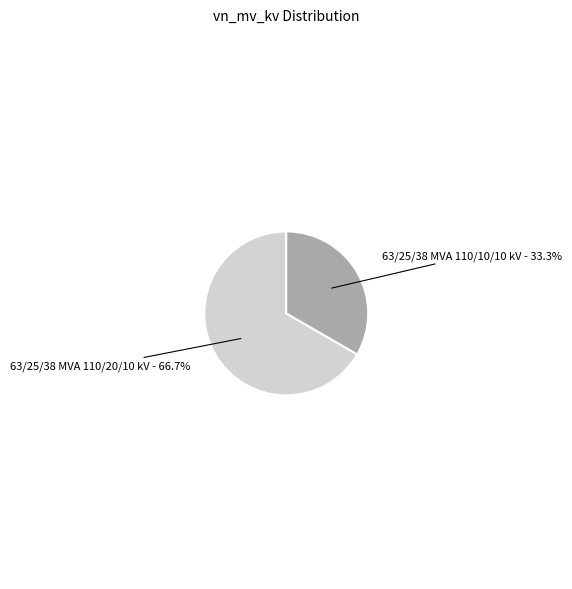

Count the number of slices in the pie.

2